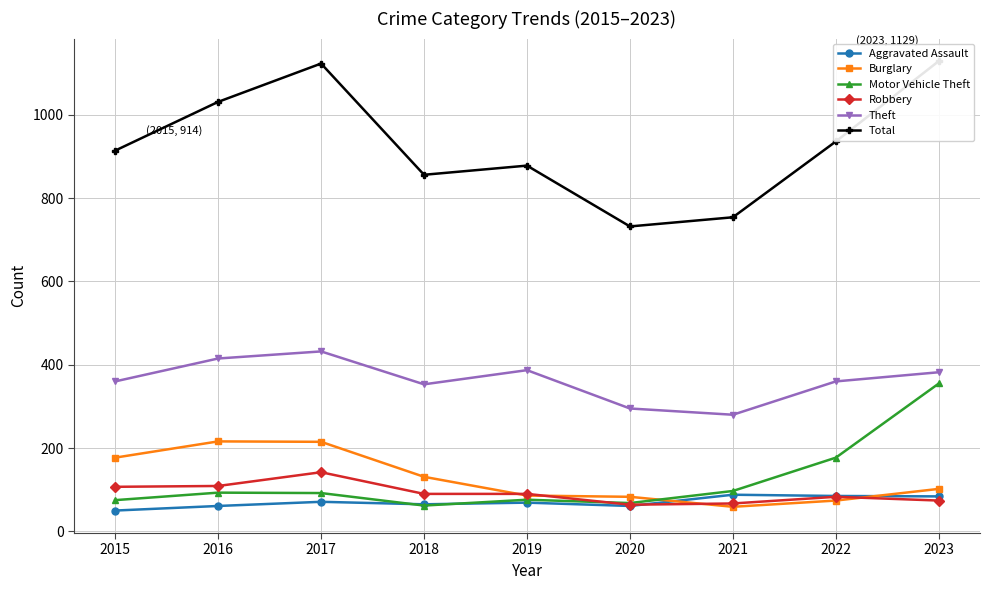

Which category has the lowest value in the Motor Vehicle Theft series?

2018